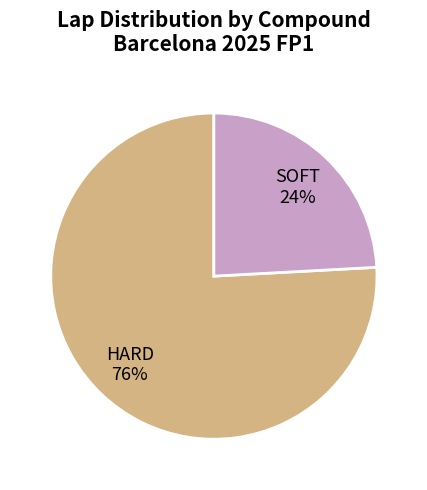

To the nearest percent, what percentage of the pie is SOFT?

24%